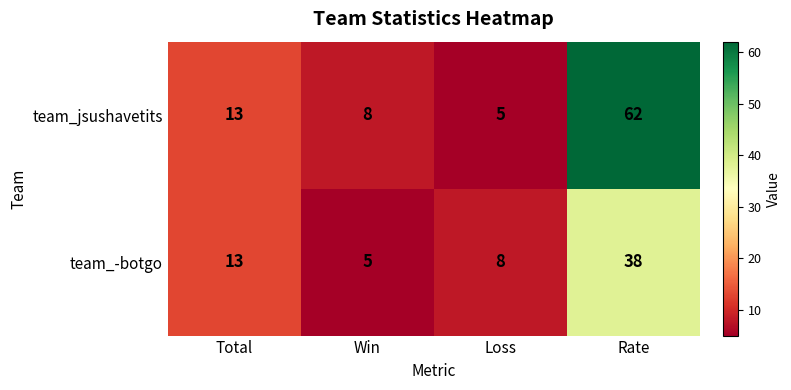

Which series has the largest range (max minus min)?

team_jsushavetits